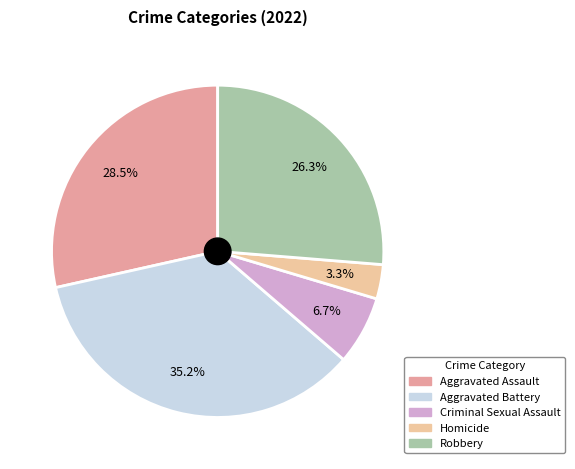

Is it true that Aggravated Battery is 29% of the pie?

False